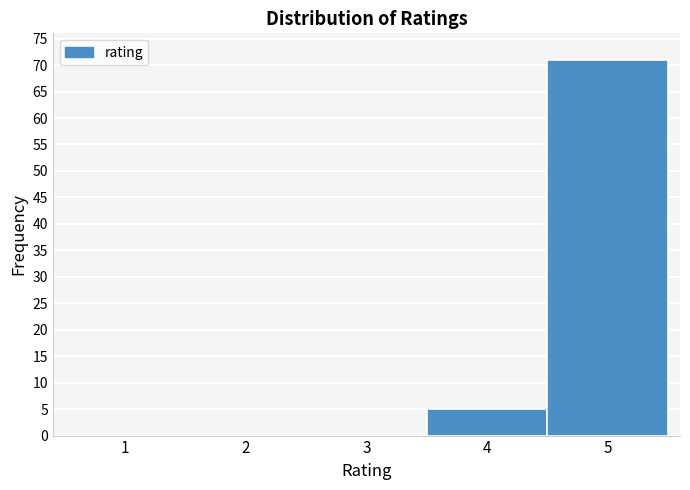

What is the height of the bar covering 3.5 to 4.5 on the x-axis? The values are not printed on the chart, so give them approximately, as read against the axis.

5